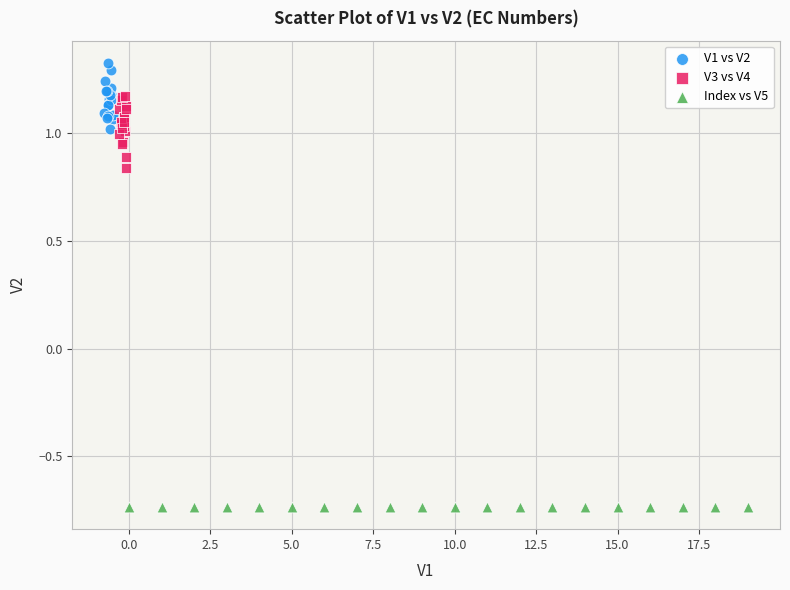

Which series reaches the minimum Y coordinate?

Index vs V5